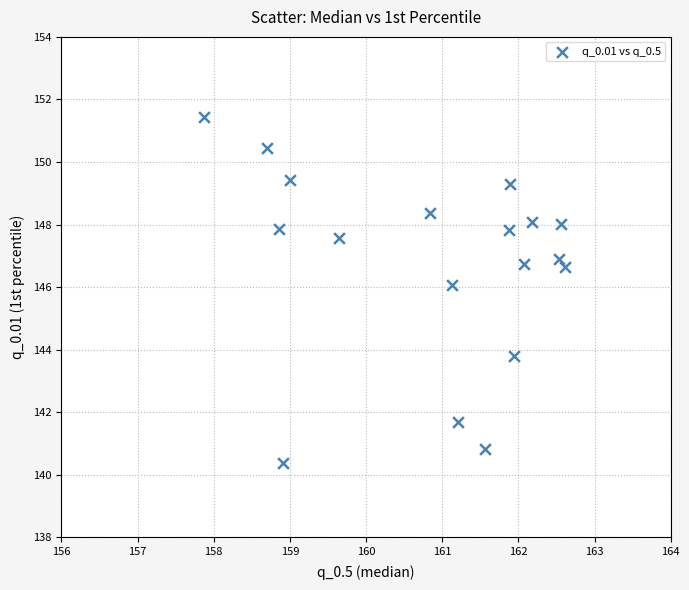

What is the range of X values (max minus min)?

4.7